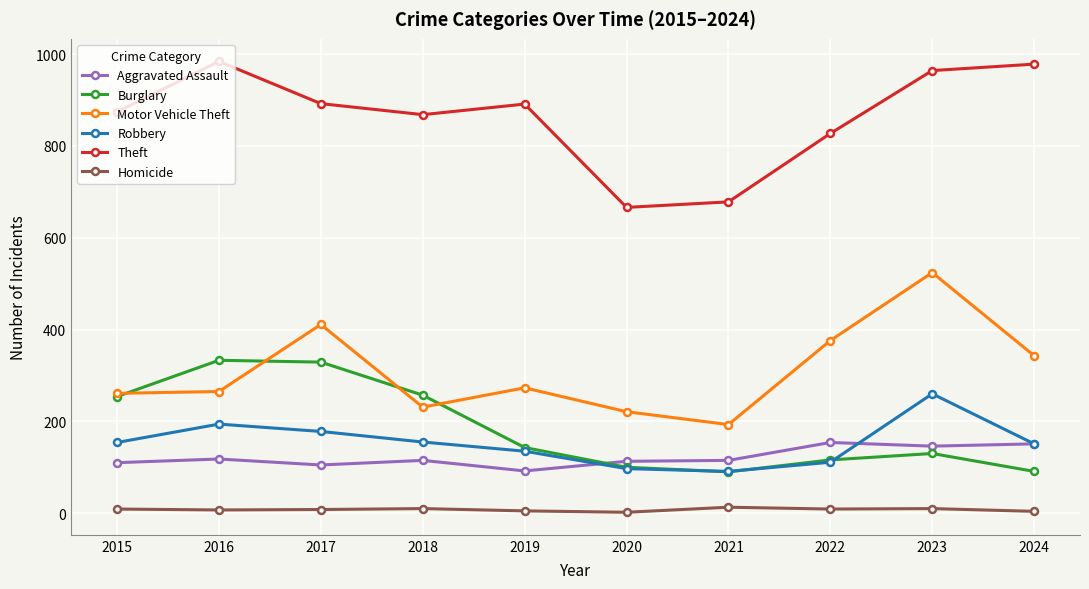

What is the minimum value for Burglary?

90